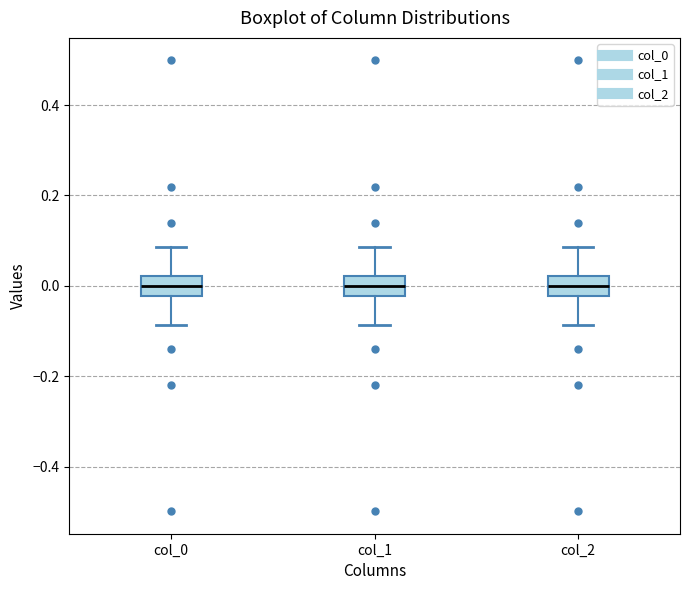

Reading left to right, transcribe this box plot: for each box, give where its median line is, the range the box spans, and where its two whiskers end, as read against the y-axis. The values are not printed on the chart, so give them approximately, as read against the axis.

col_0: median 0.00, box -0.02 to 0.02, whiskers -0.08 to 0.08
col_1: median 0.00, box -0.02 to 0.02, whiskers -0.08 to 0.08
col_2: median 0.00, box -0.02 to 0.02, whiskers -0.08 to 0.08